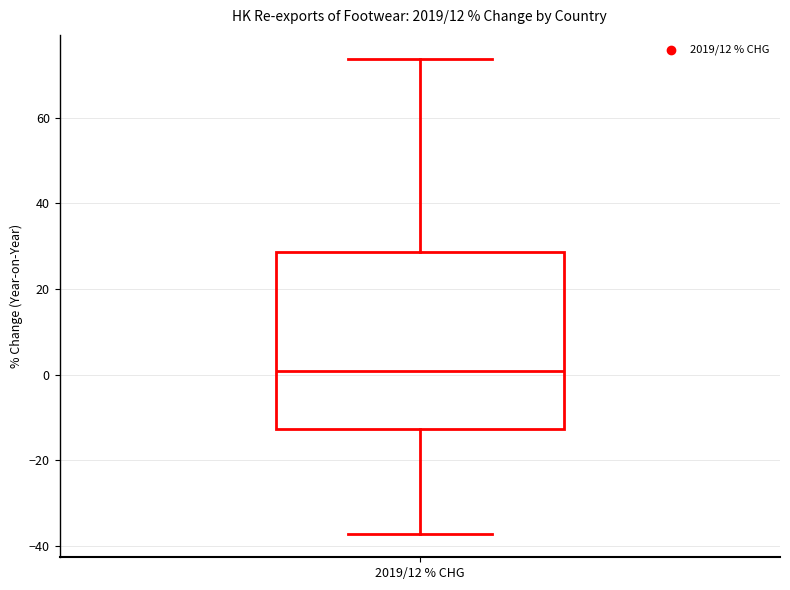

Read this box plot against the y-axis: the position of the median line, the range covered by the box, and the ends of both whiskers. The values are not printed on the chart, so give them approximately, as read against the axis.

median 0, box -12 to 28, whiskers -38 to 74